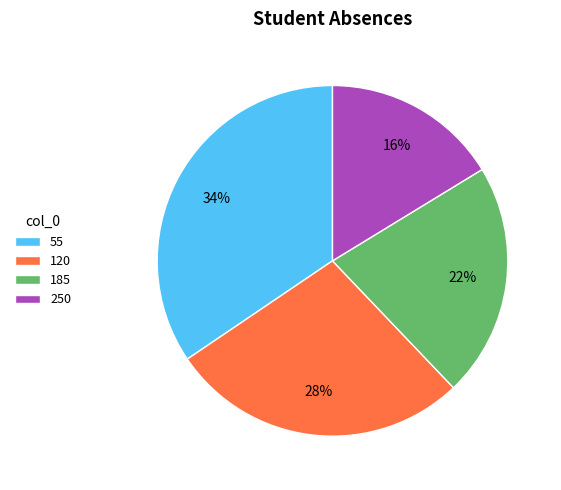

Is there any slice that represents more than half of the pie?

No